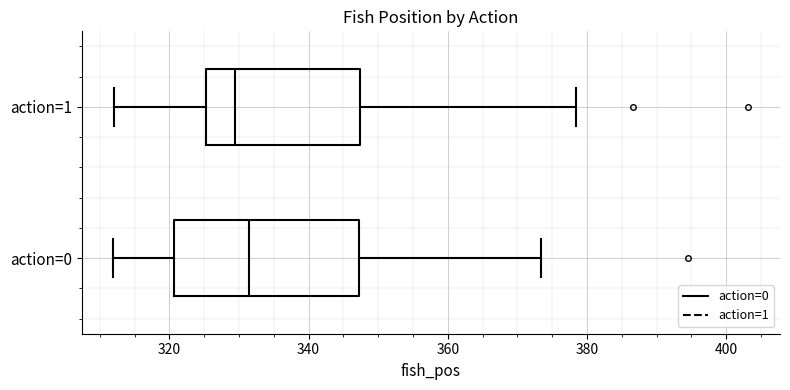

Which box is the widest, from its left edge to its right edge?

action=0